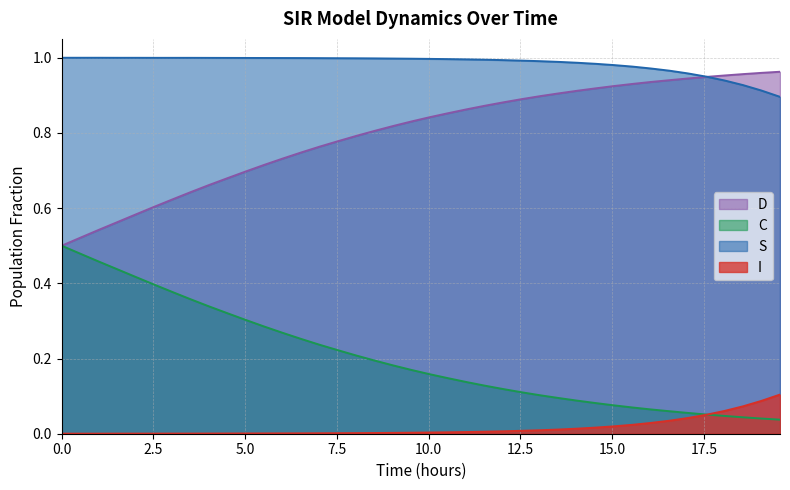

True or false: S and C cross at least once.

False